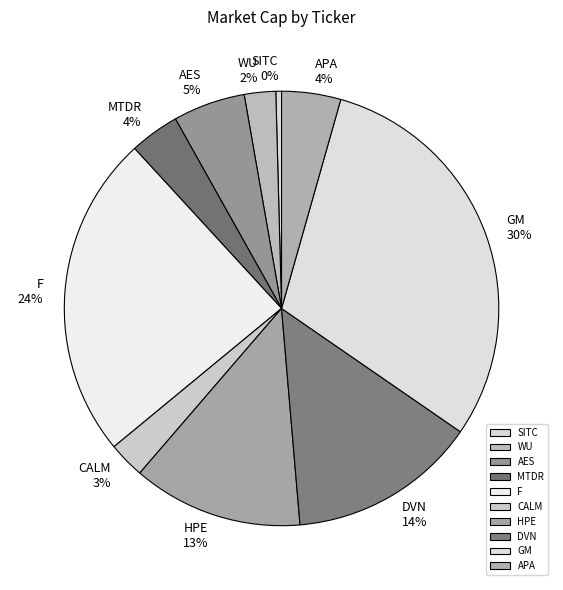

How many segments does this pie chart have?

10